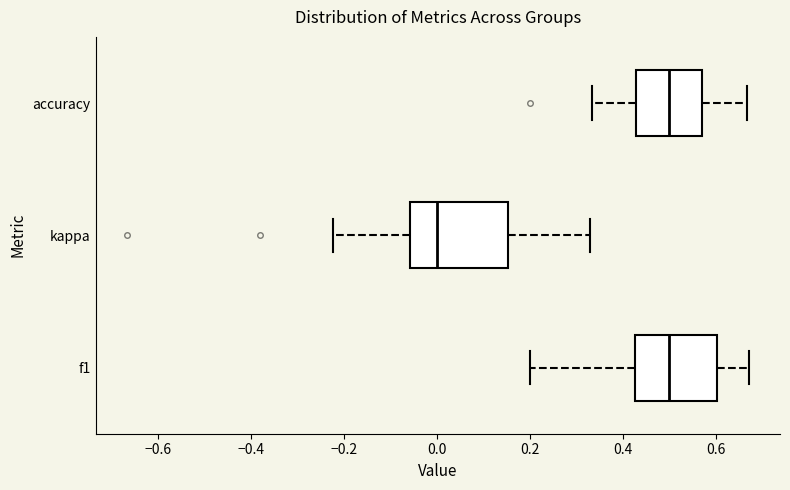

Which box's median line is the furthest to the left?

kappa